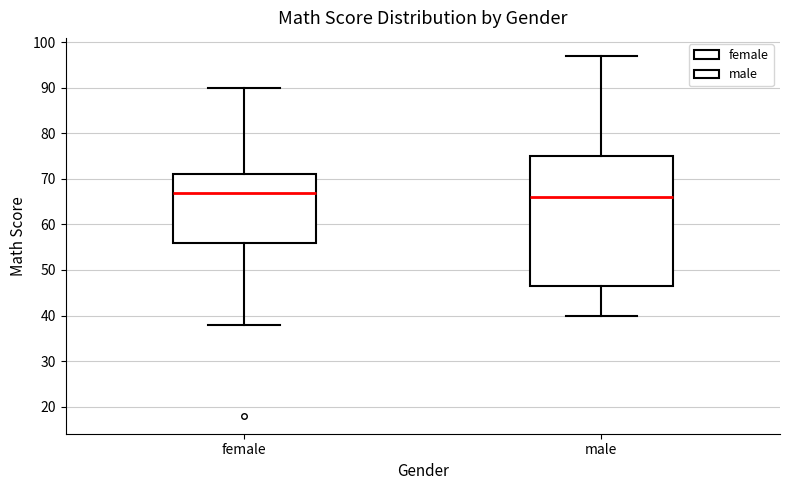

Which box is the tallest, from its lower edge to its upper edge?

male